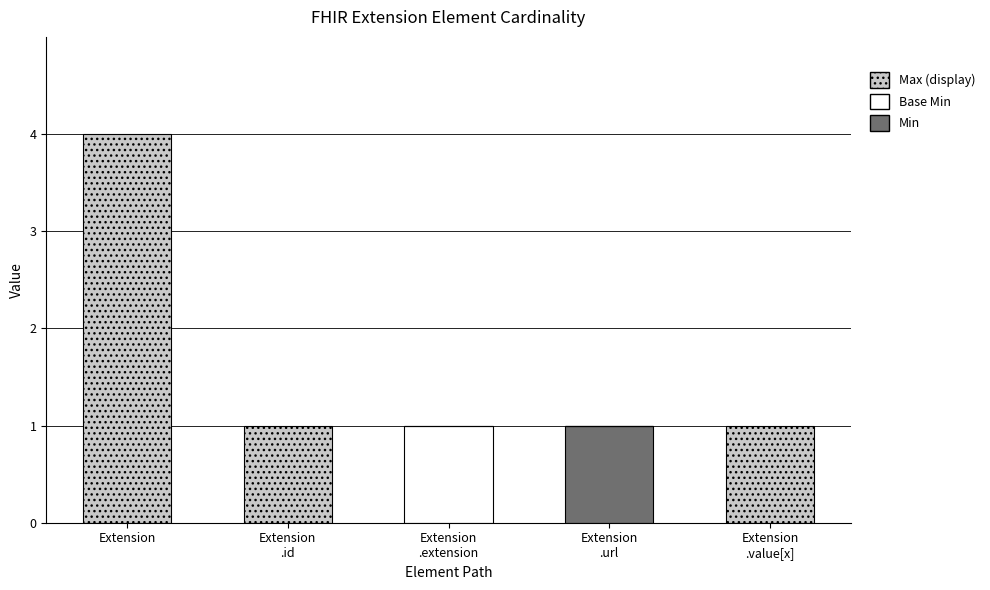

At which category is the sum across all series the highest?

Extension